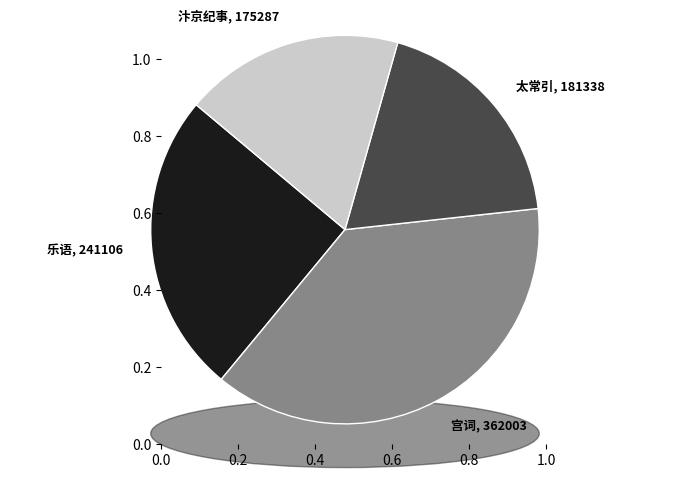

To the nearest percent, what is the difference between the 宫词·蓬莱宫殿五云低 and 乐语·慈元宫殿五云开 slice percentages?

13%